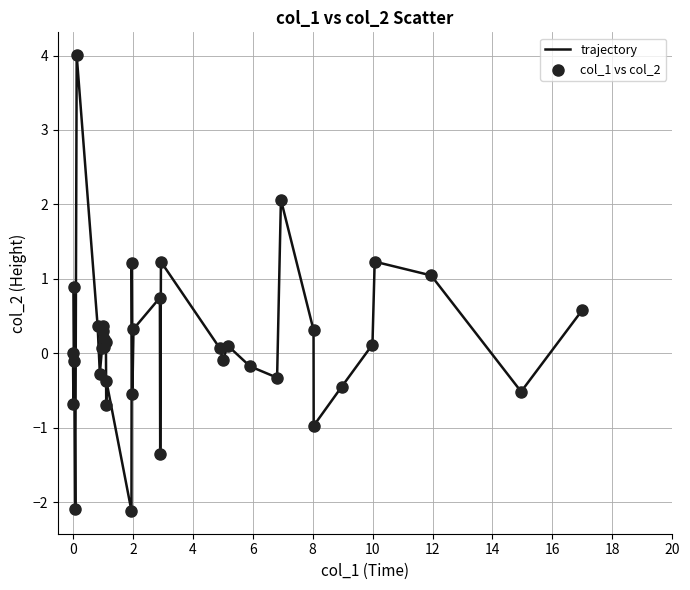

What is the maximum value shown in the chart?

4.0